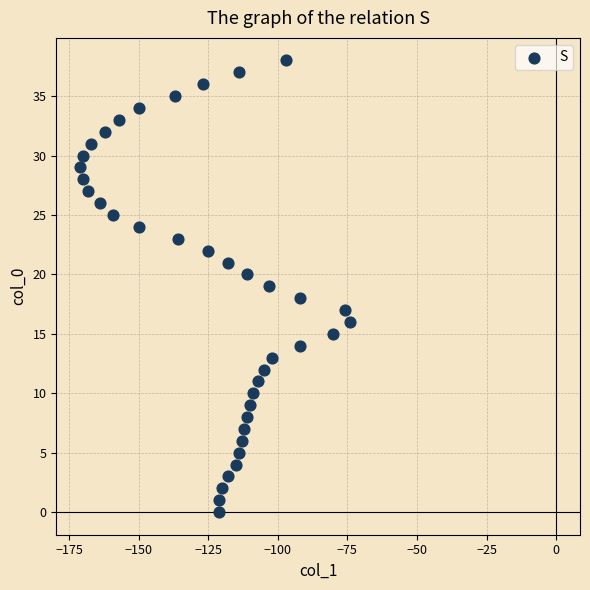

What is the range of X values (max minus min)?

97